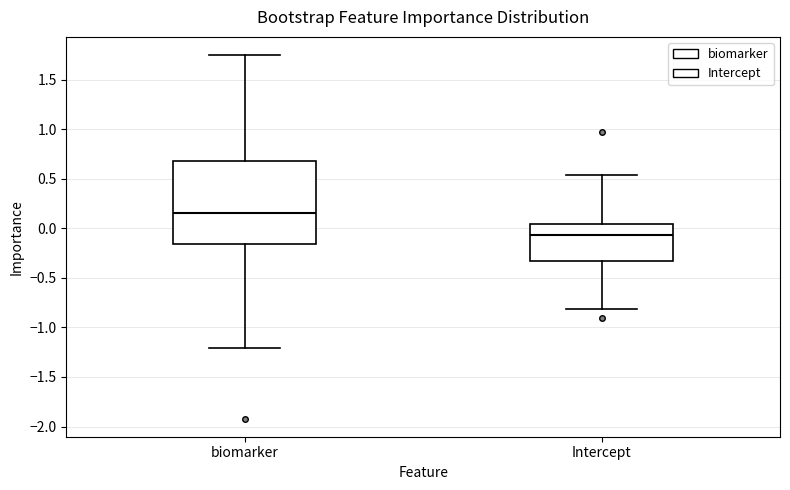

Which box is the tallest, from its lower edge to its upper edge?

biomarker